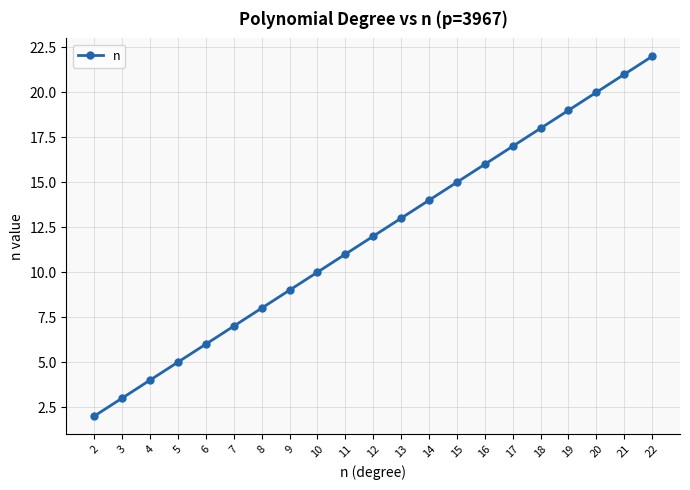

Reading left to right, list all the values displayed in this chart.

2	3	4	5	6	7	8	9	10	11	12	13	14	15	16	17	18	19	20	21	22